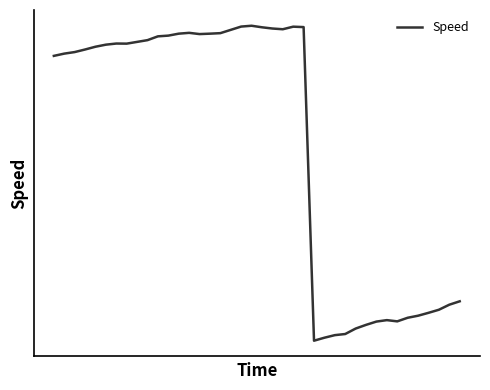

Does the chart display data point markers on the line(s)?

No